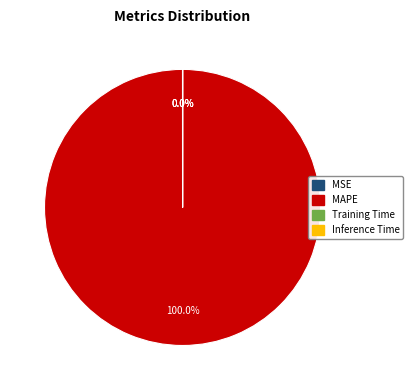

Is there any slice that represents more than half of the pie?

Yes